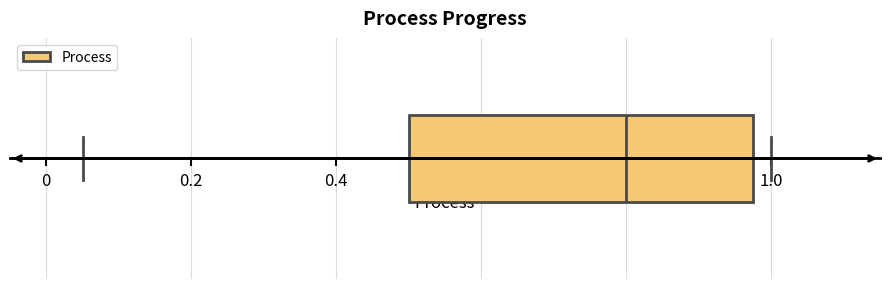

Read this box plot against the x-axis: the position of the median line, the range covered by the box, and the ends of both whiskers. The values are not printed on the chart, so give them approximately, as read against the axis.

median 0.80, box 0.50 to 0.98, whiskers 0.06 to 1.00